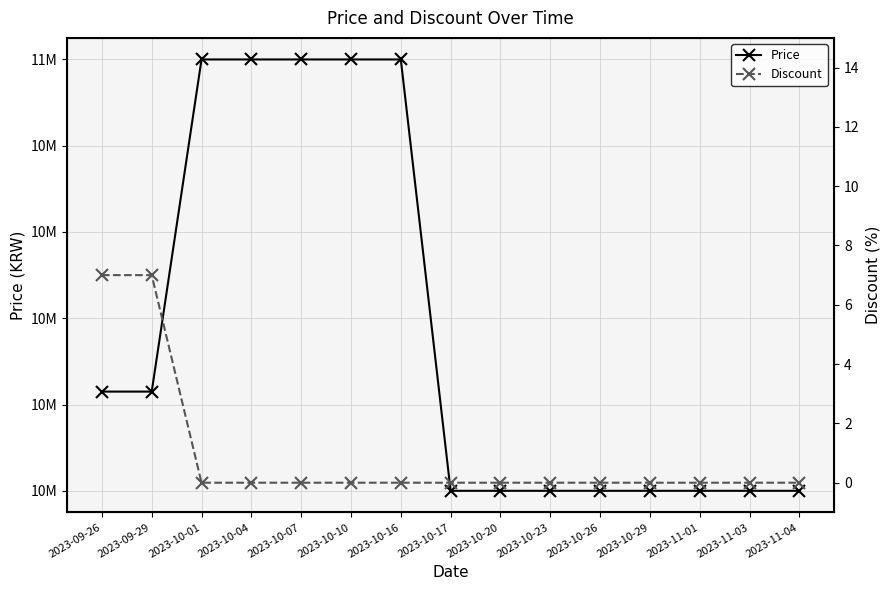

How many series are shown in this chart?

2